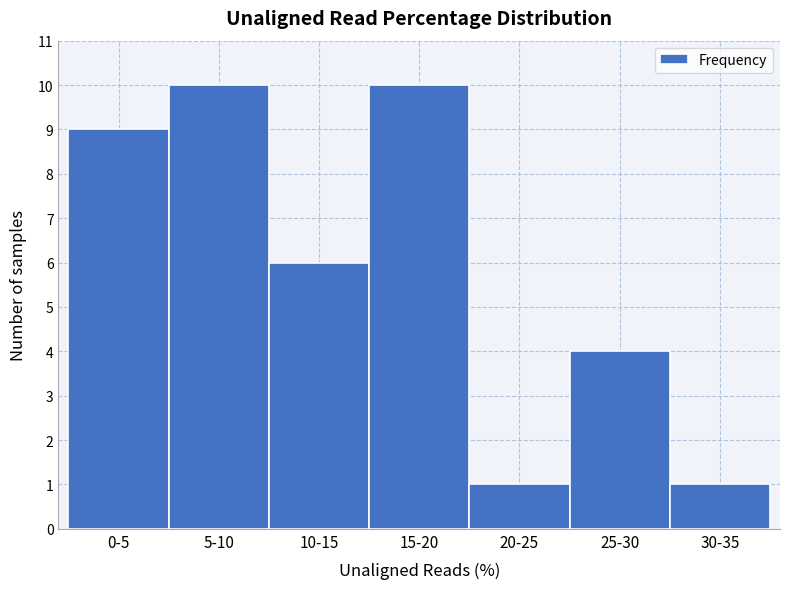

Reading right to left, list all the values displayed in this chart.

30-35=1	25-30=4	20-25=1	15-20=10	10-15=6	5-10=10	0-5=9